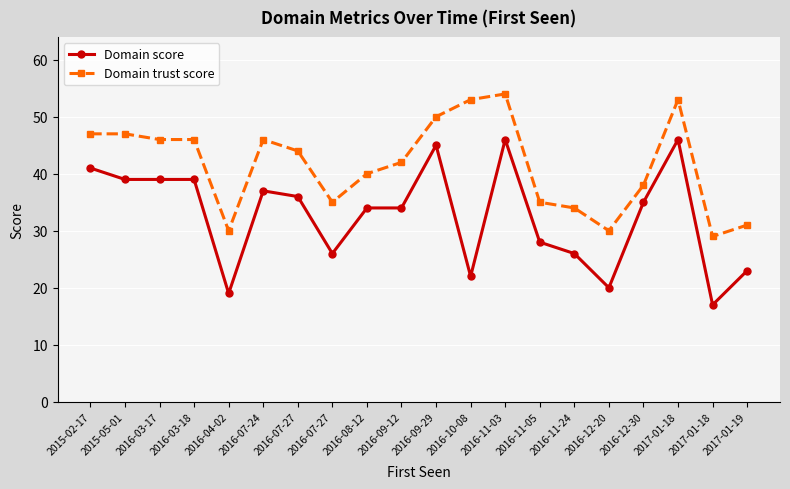

What is the maximum value for Domain trust score?

54